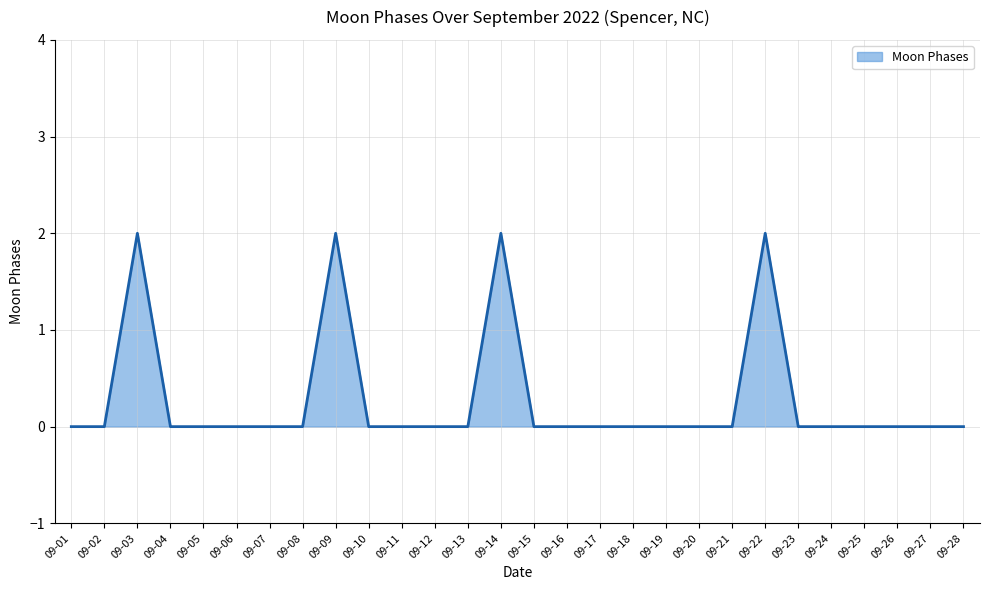

True or false: the data has more than 0 interior local peaks.

True